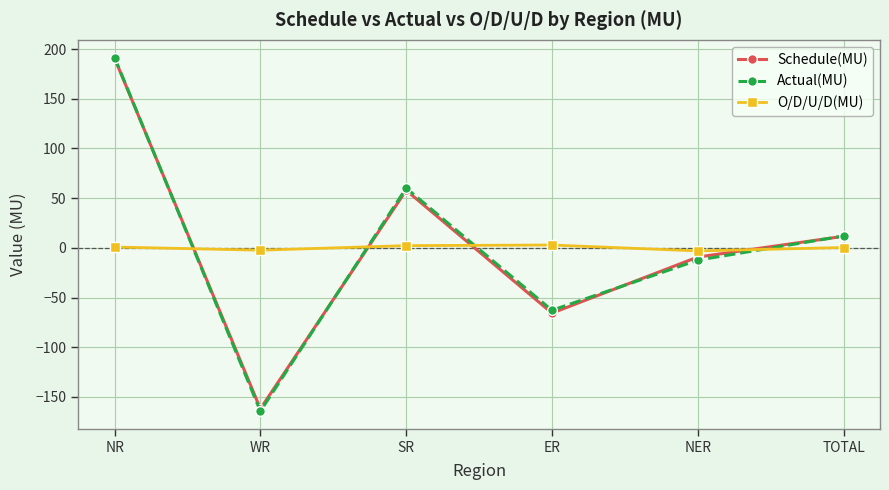

At which category does the chart reach its peak across all series?

NR